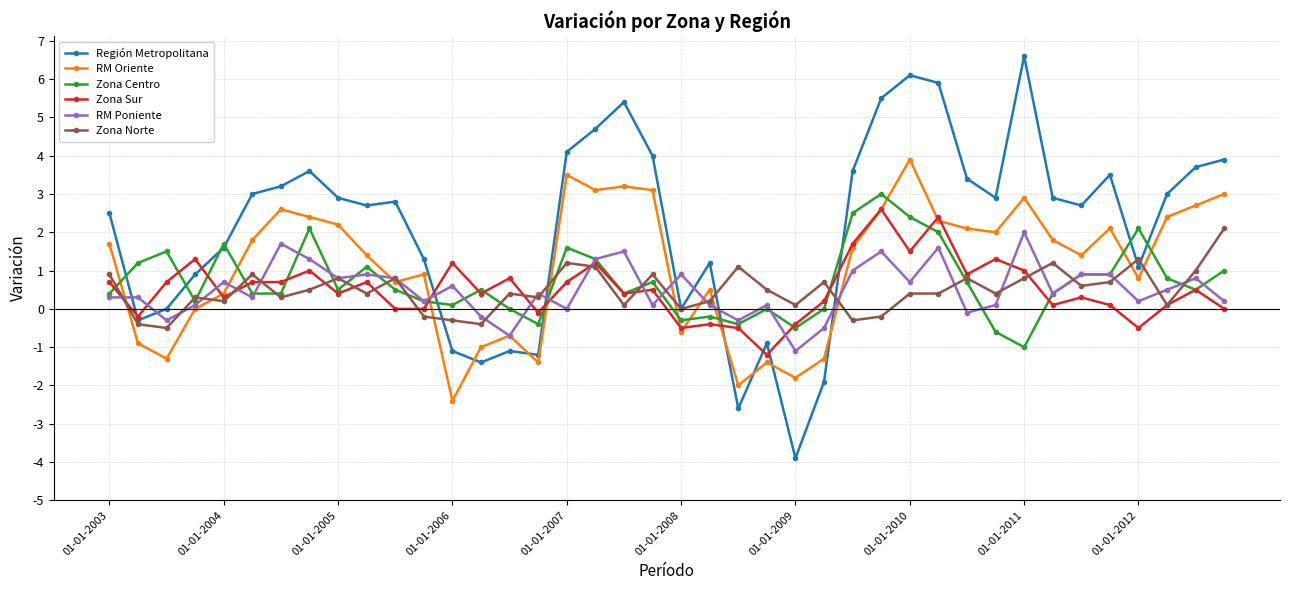

True or false: RM Poniente and Región Metropolitana intersect in this chart.

True